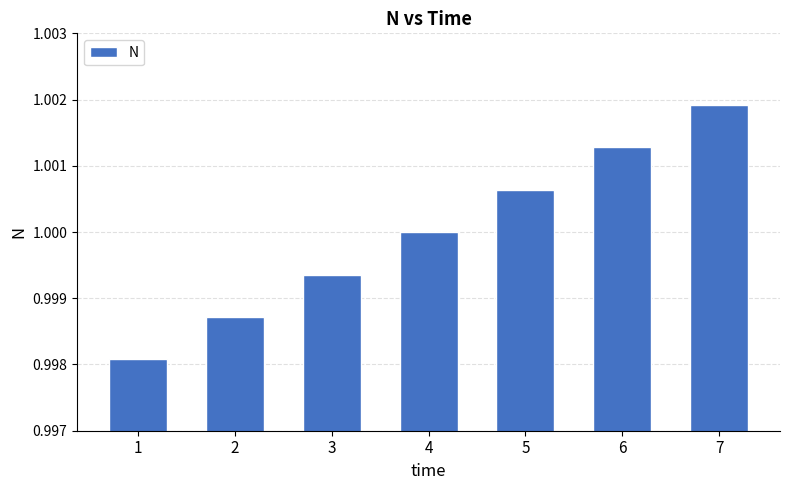

The value at 6 is 1.0. True or false?

True